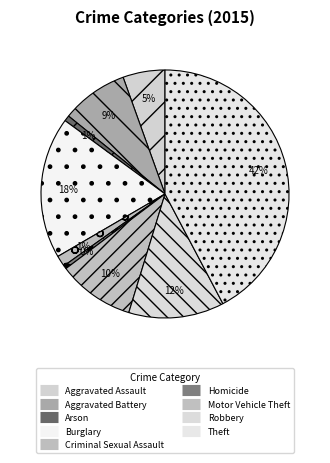

Rank the categories by value from highest to lowest.

Theft, Burglary, Robbery, Motor Vehicle Theft, Aggravated Battery, Aggravated Assault, Criminal Sexual Assault, Arson, Homicide